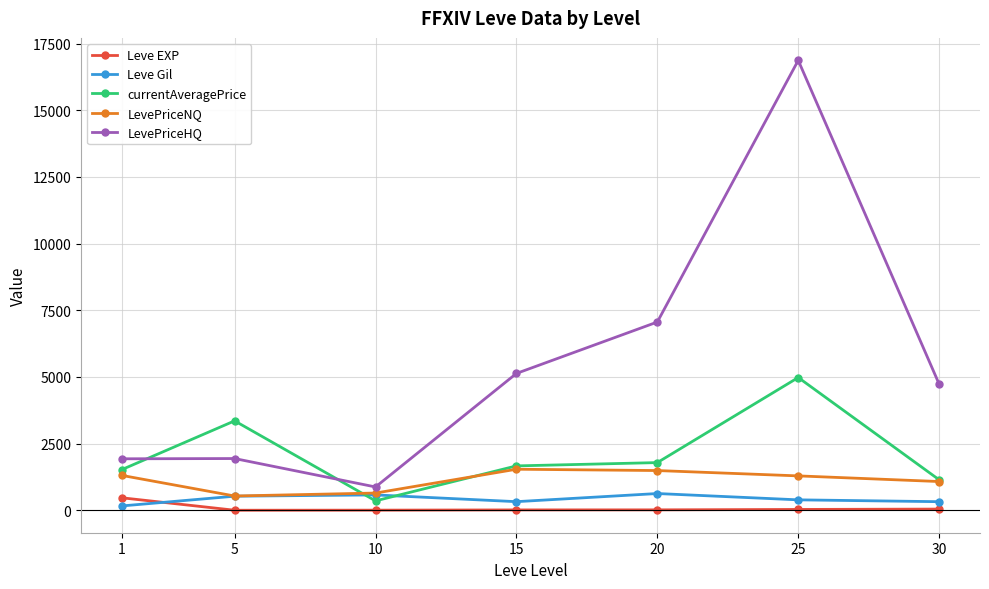

What is the difference between the second highest and second lowest values in the Leve Gil series?

254.2